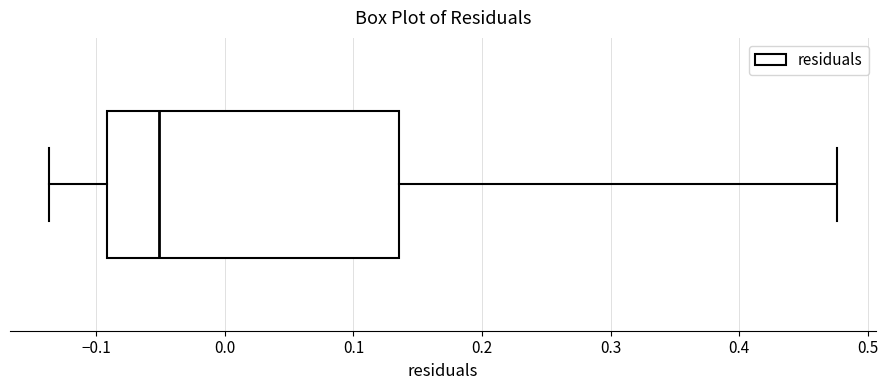

Transcribe this box plot: give where the median line is, the range the box spans, and where the two whiskers end, as read against the x-axis. The values are not printed on the chart, so give them approximately, as read against the axis.

median -0.05, box -0.09 to 0.14, whiskers -0.14 to 0.48